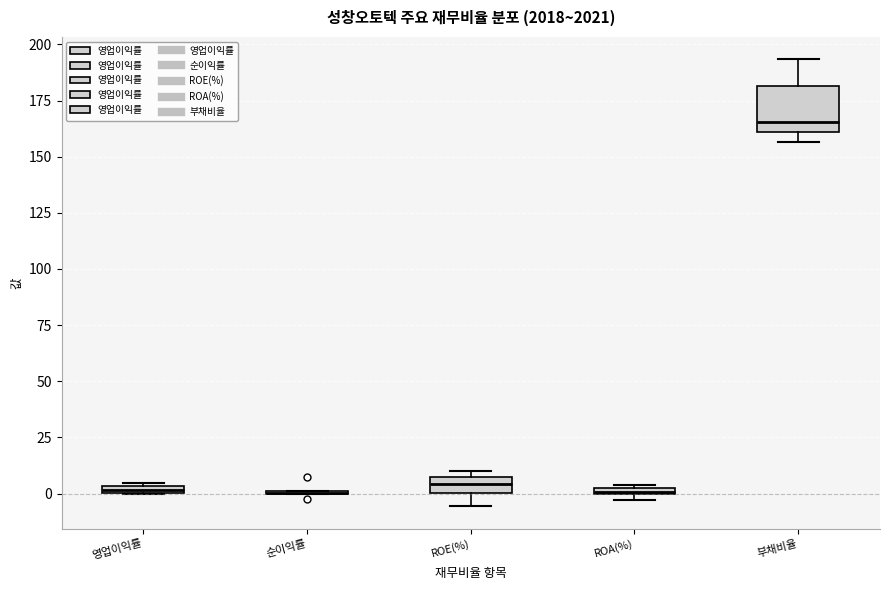

Where is the lower edge of the box for ROE(%) on the y-axis? The values are not printed on the chart, so give them approximately, as read against the axis.

0